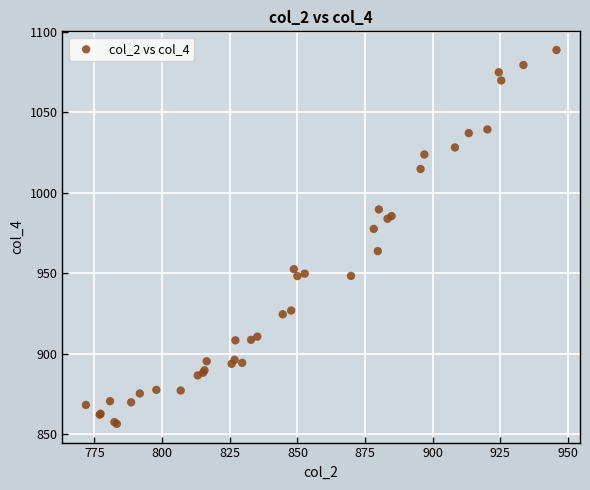

What Y value in the scatter plot is closest to 972?

977.6